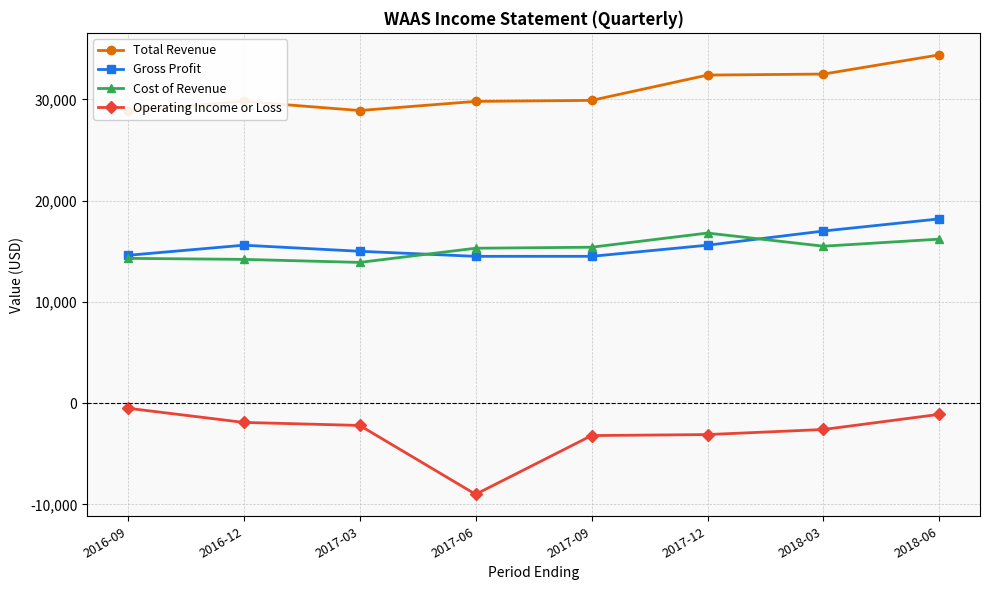

What is the average value of the Total Revenue series?

30825